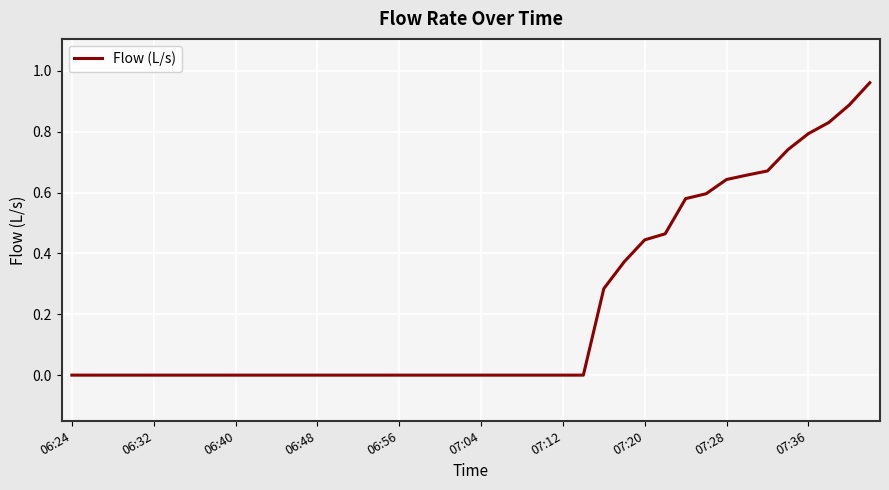

What is the greatest value displayed?

1.0